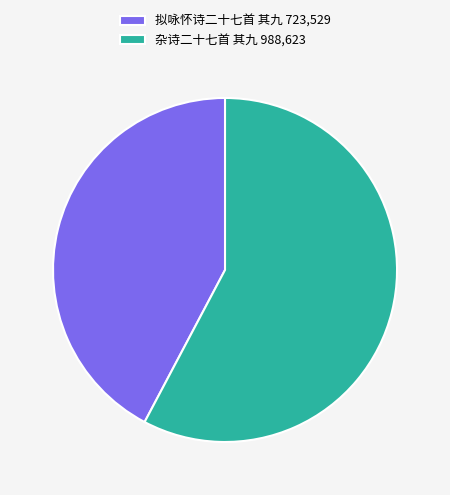

How many slices are in this pie chart?

2